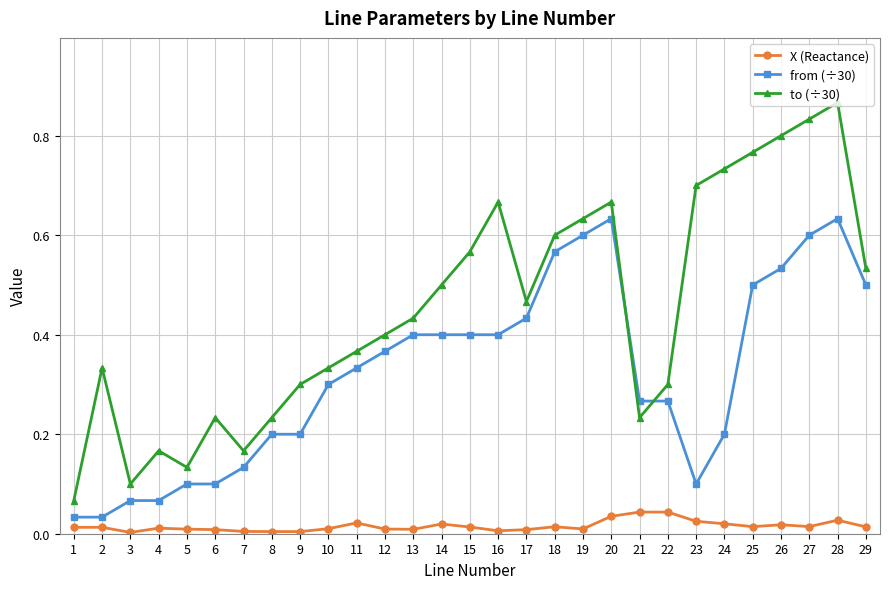

At which category is the sum across all series the highest?

28